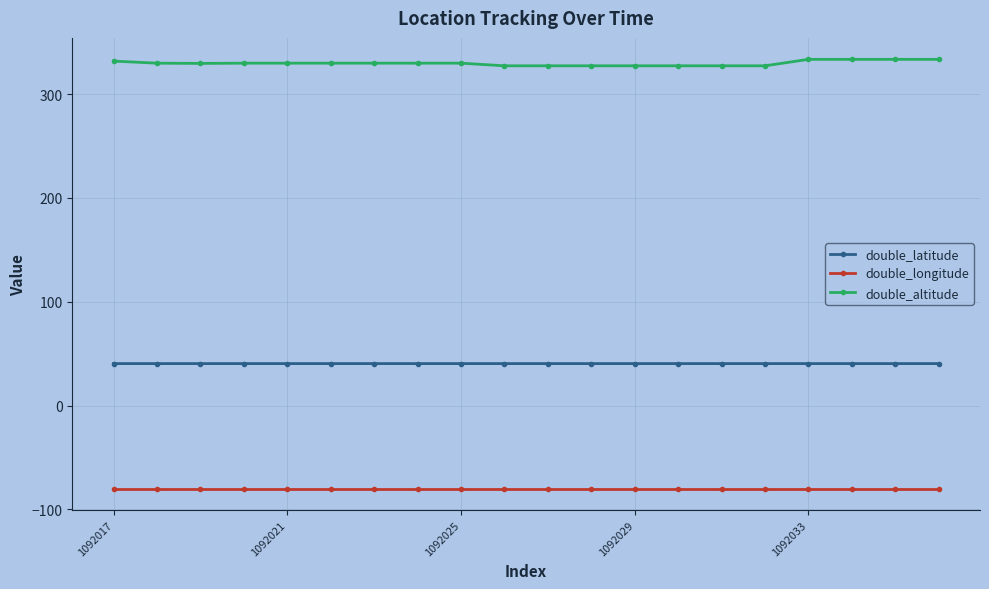

What is the sum of all double_longitude values?

-1598.3